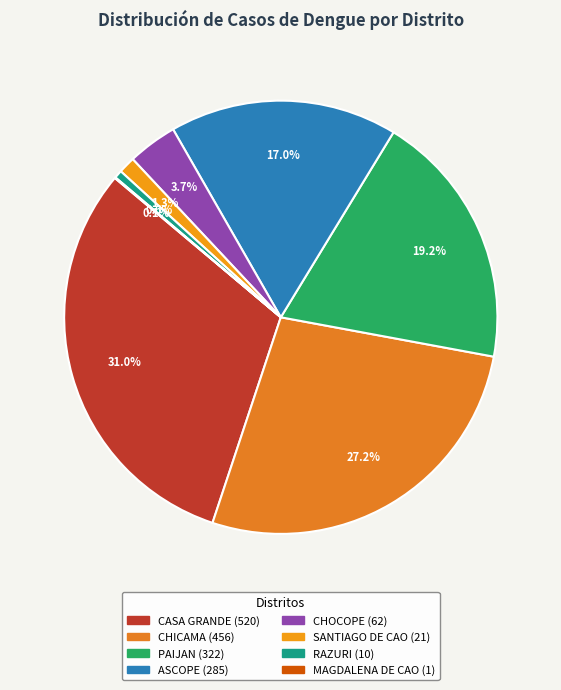

How many segments does this pie chart have?

8